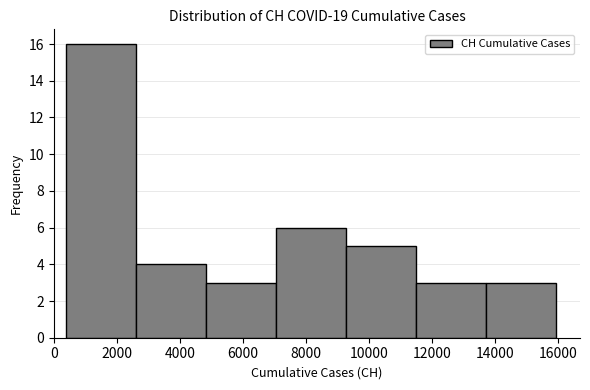

What is the height of the bar covering 13800 to 16000 on the x-axis? Neither the bar edges nor the heights are printed on the chart, so give them approximately, as read against the axes.

3